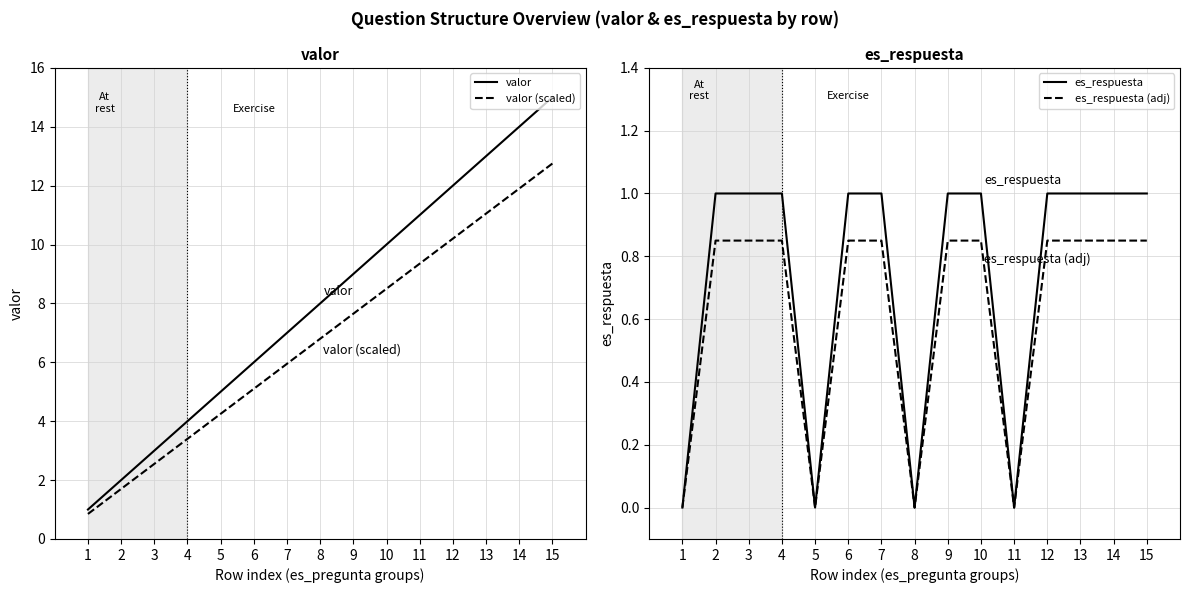

List the labels in order of valor (scaled) value, smallest first.

1, 2, 3, 4, 5, 6, 7, 8, 9, 10, 11, 12, 13, 14, 15